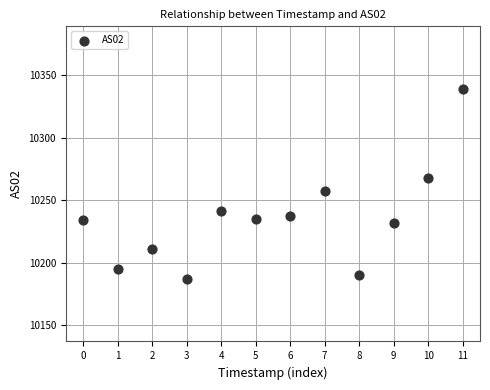

What is the average Y value?

10236